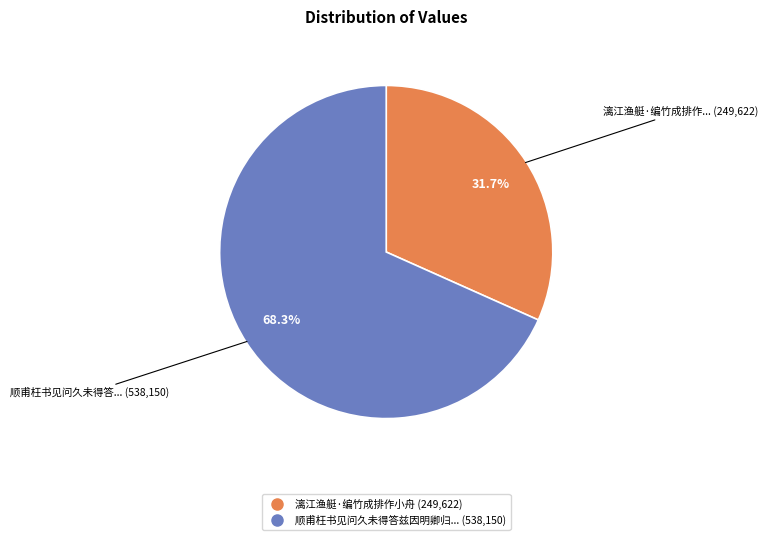

Is there a majority slice in this chart?

Yes